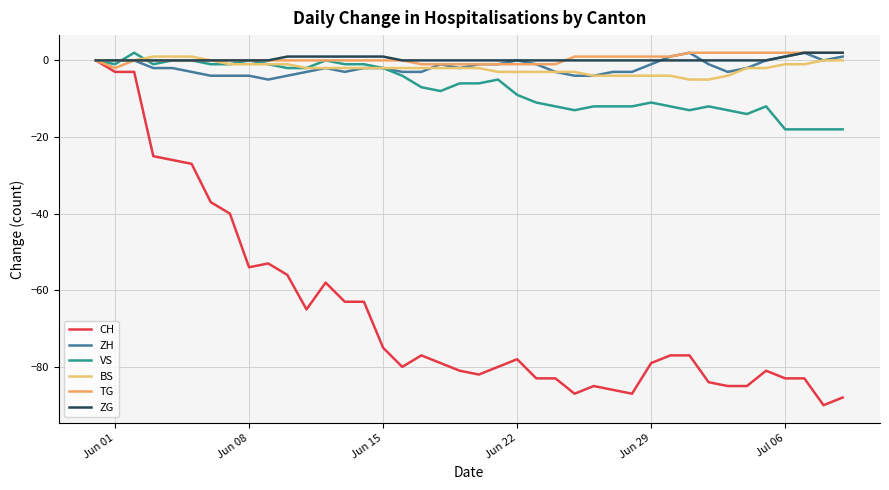

What is the greatest value displayed?

2